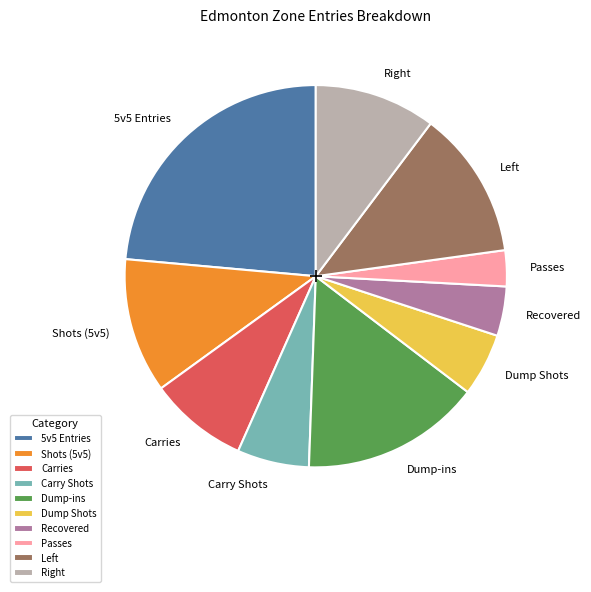

Rank the categories by value from lowest to highest.

Passes, Recovered, Dump Shots, Carry Shots, Carries, Right, Shots (5v5), Left, Dump-ins, 5v5 Entries